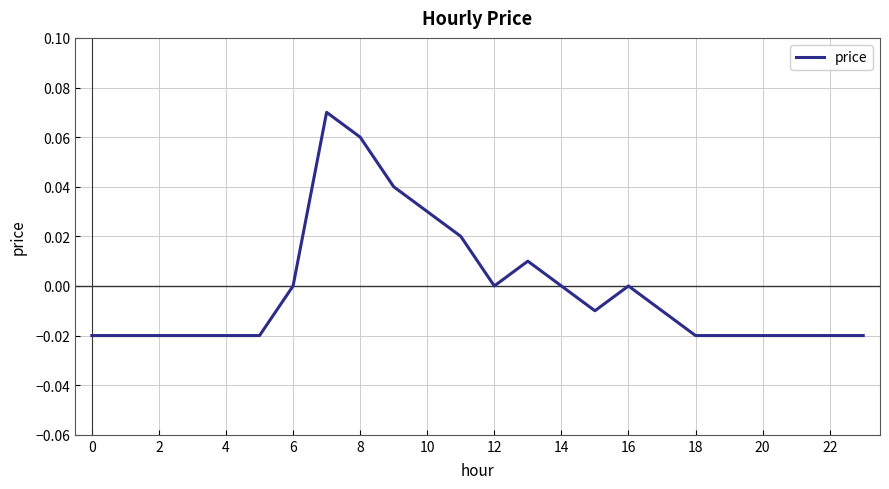

True or false: there are more than 2 points higher than both neighbors.

True